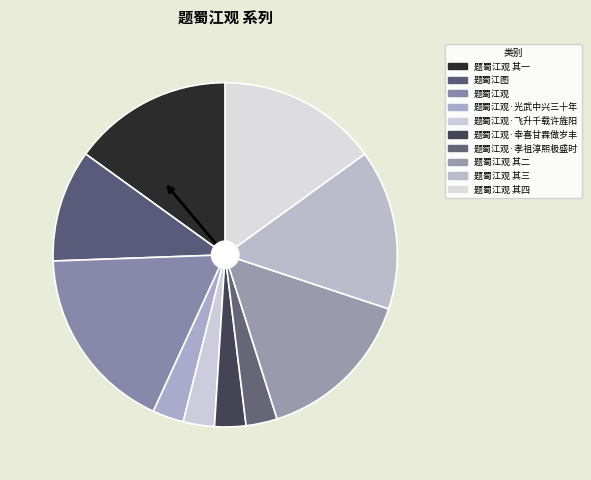

Is 题蜀江观 其三 the majority of the pie?

No